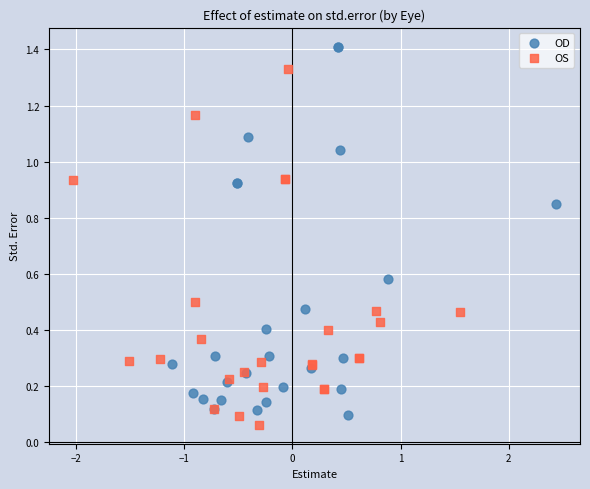

Which series contains the lowest Y value?

OS